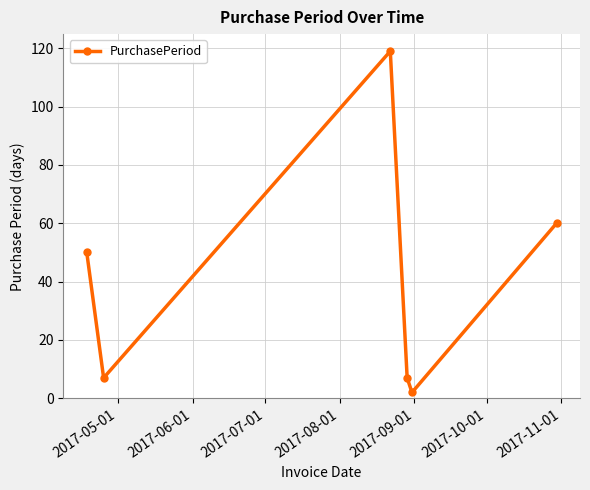

What is the value of the 4th point from the left?

7